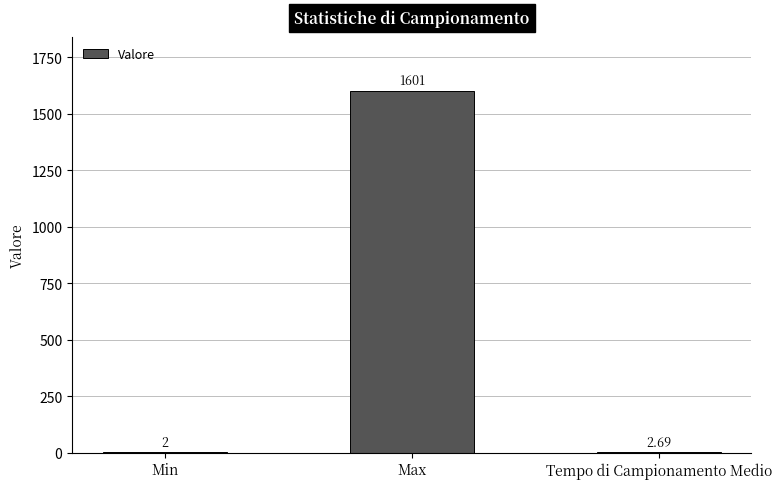

What is the change in value from Min to Tempo di Campionamento Medio?

+0.7